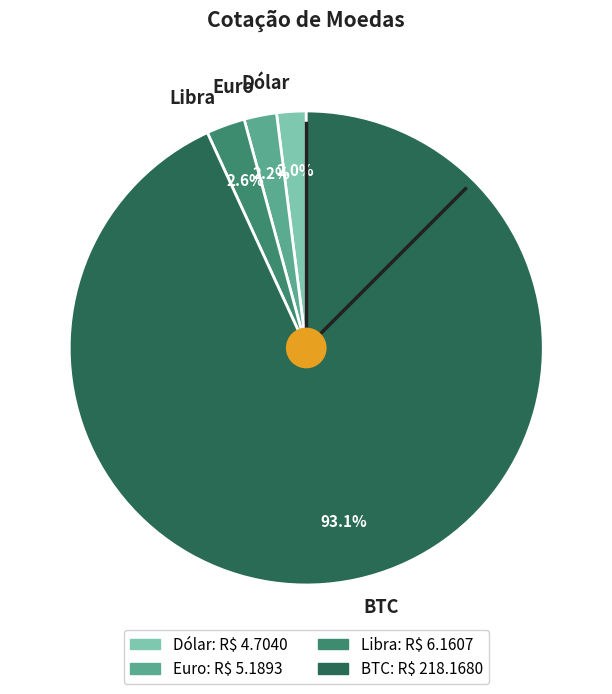

To the nearest percent, what is the difference between the largest and smallest slice percentages?

91%